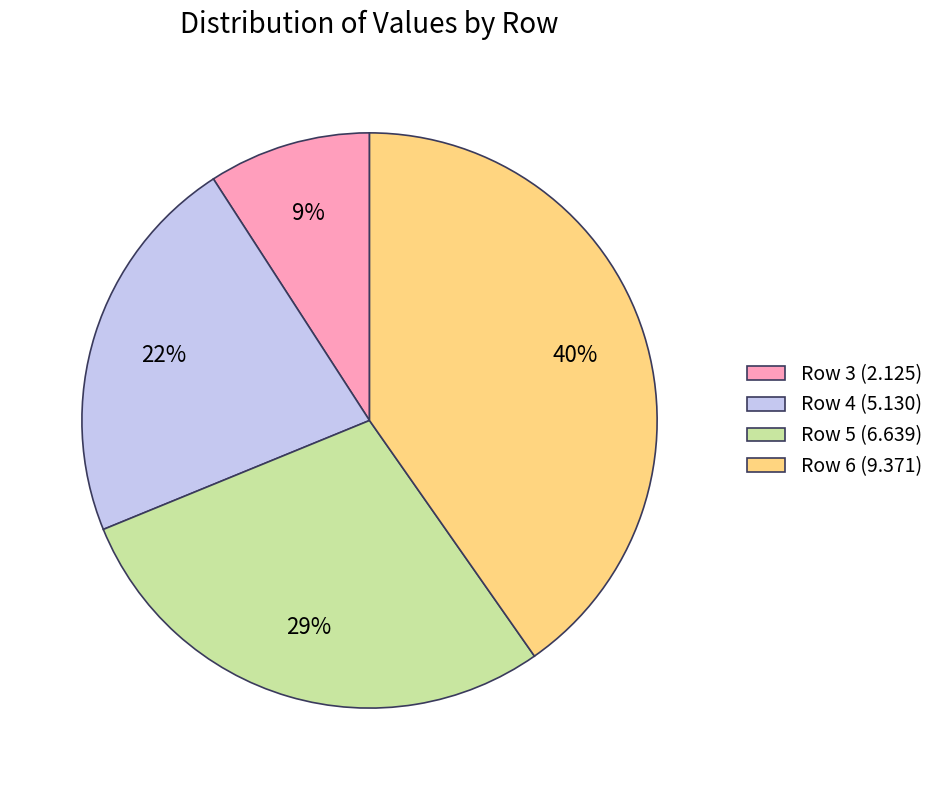

Is Row 6 (9.371) the majority of the pie?

No